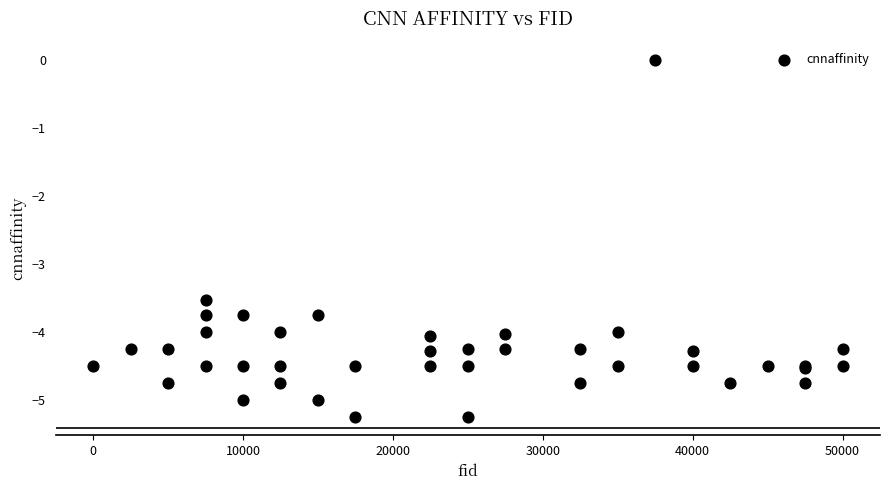

What Y value in the scatter plot is closest to -2?

-3.5